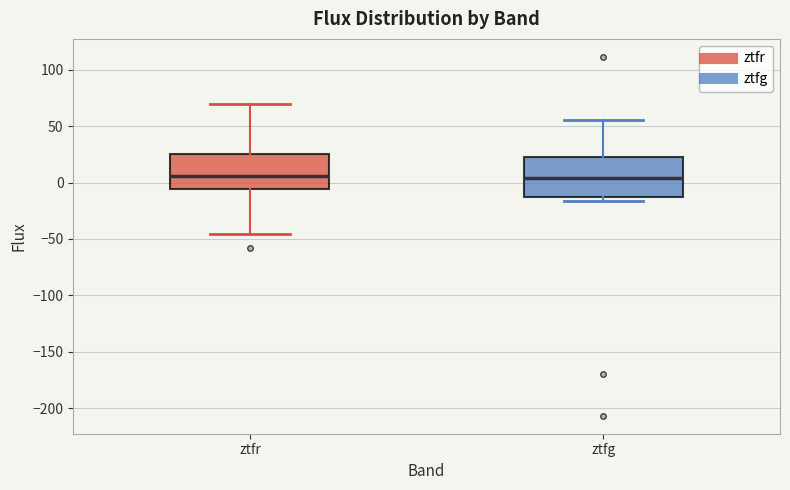

Reading left to right, transcribe this box plot: for each box, give where its median line is, the range the box spans, and where its two whiskers end, as read against the y-axis. The values are not printed on the chart, so give them approximately, as read against the axis.

ztfr: median 5, box -5 to 25, whiskers -45 to 70
ztfg: median 5, box -15 to 25, whiskers -15 (just below the box's lower edge) to 55